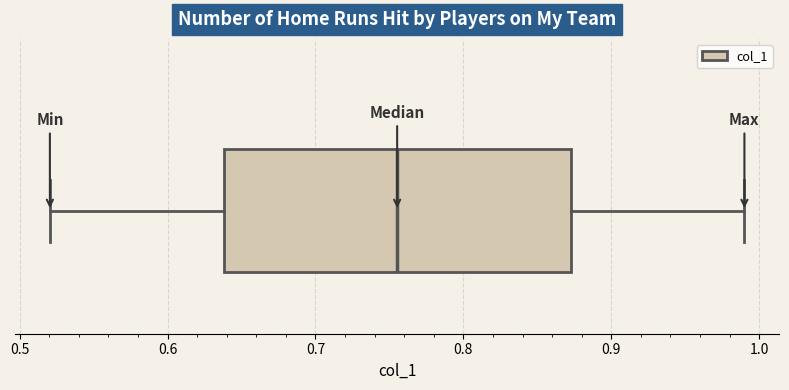

Read this box plot against the x-axis: the position of the median line, the range covered by the box, and the ends of both whiskers. The values are not printed on the chart, so give them approximately, as read against the axis.

median 0.76, box 0.64 to 0.87, whiskers 0.52 to 0.99